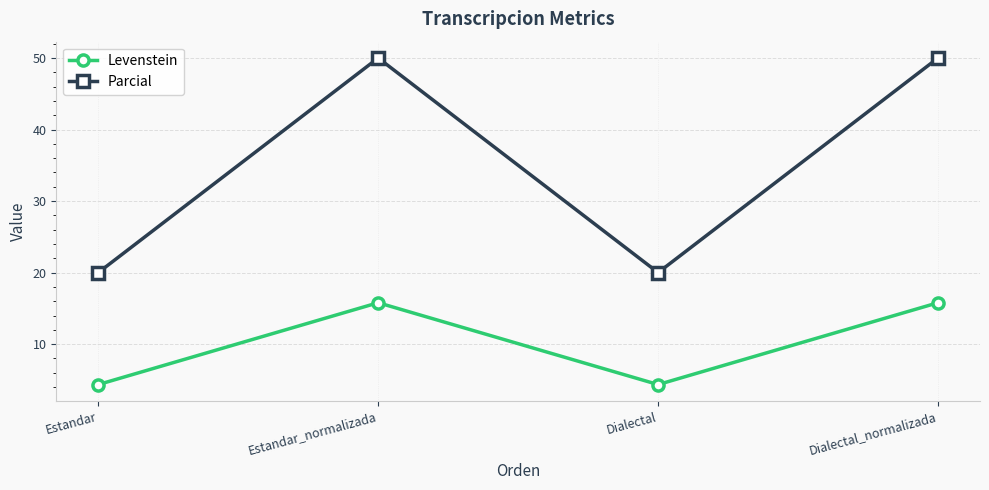

What is the average value of the Parcial series?

35.0